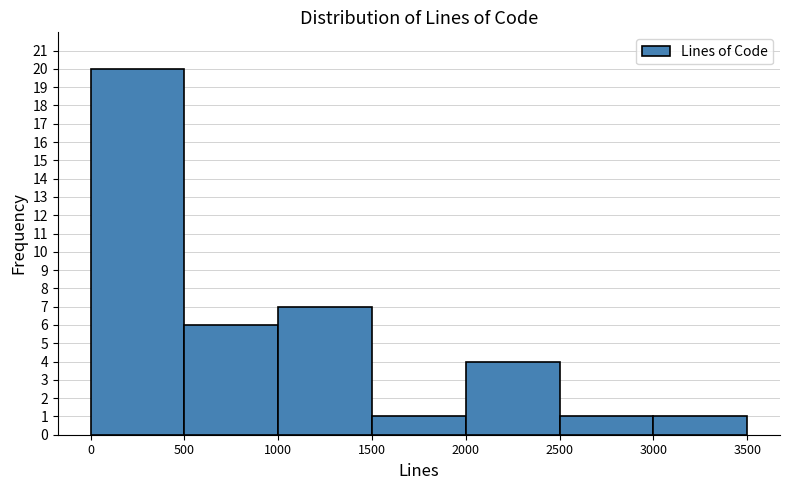

Reading left to right, list every bar in this chart as the range it spans on the x-axis followed by its height. The values are not printed on the chart, so give them approximately, as read against the axis.

0 to 500: 20
500 to 1000: 6
1000 to 1500: 7
1500 to 2000: 1
2000 to 2500: 4
2500 to 3000: 1
3000 to 3500: 1